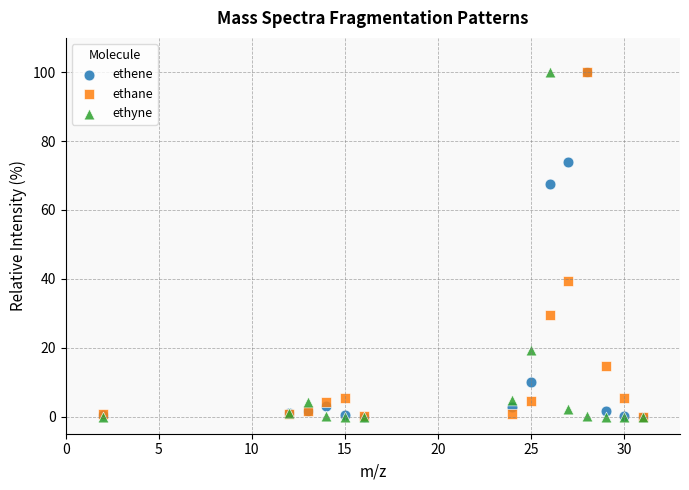

In the ethene series, what Y value is closest to 50?

67.6